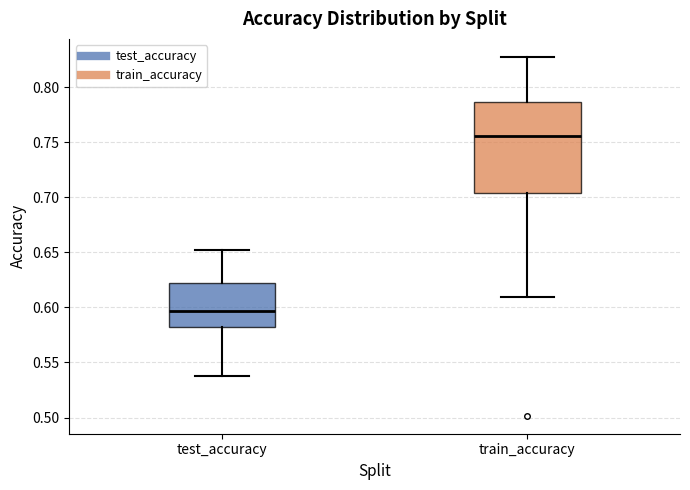

Reading left to right, read every box against the y-axis: the position of its median line, the range the box covers, and the ends of its whiskers. The values are not printed on the chart, so give them approximately, as read against the axis.

test_accuracy: median 0.595, box 0.580 to 0.625, whiskers 0.535 to 0.650
train_accuracy: median 0.755, box 0.705 to 0.785, whiskers 0.610 to 0.825